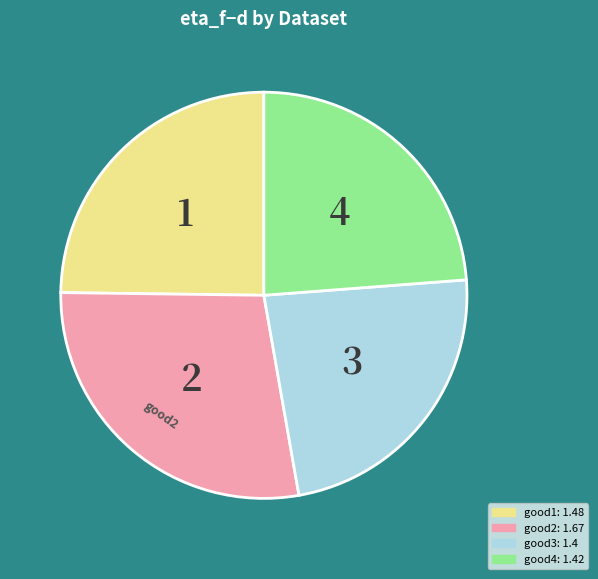

Is good1 the majority of the pie?

No